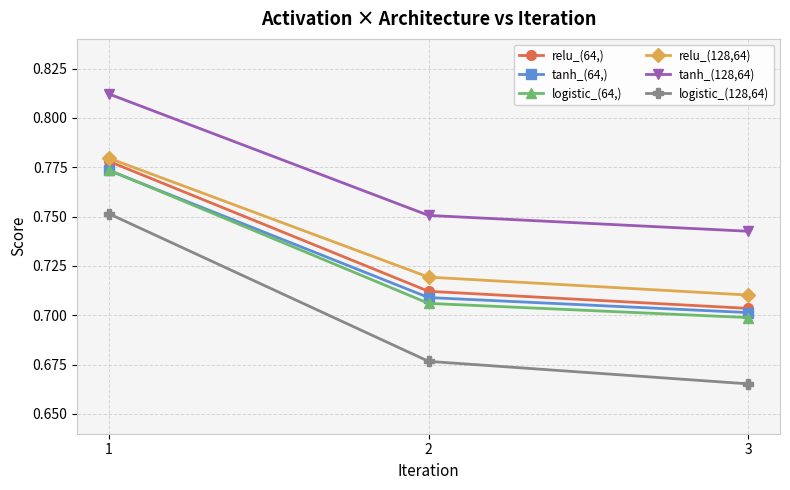

Which series has the largest total across all categories?

tanh_(128,64)